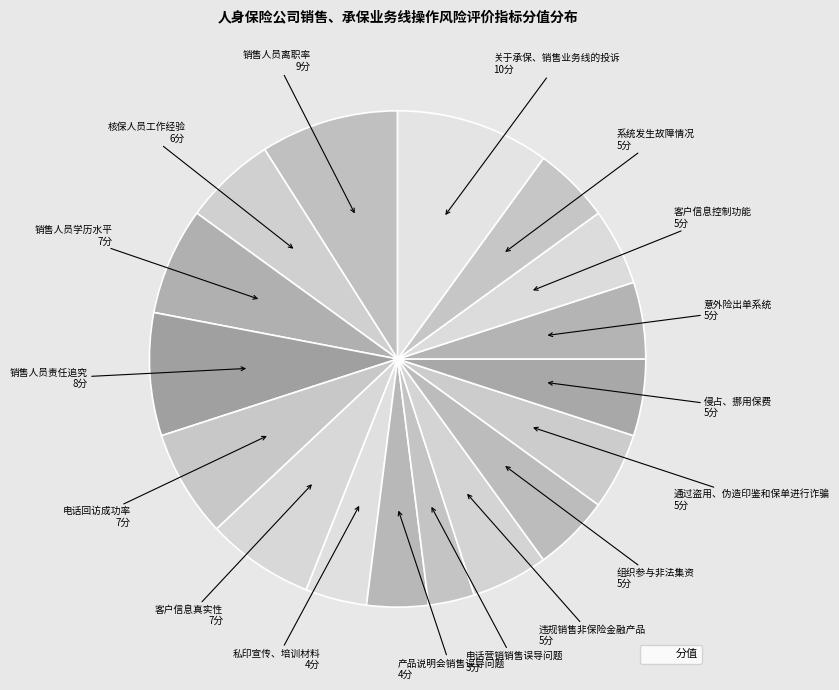

How many slices are in this pie chart?

17